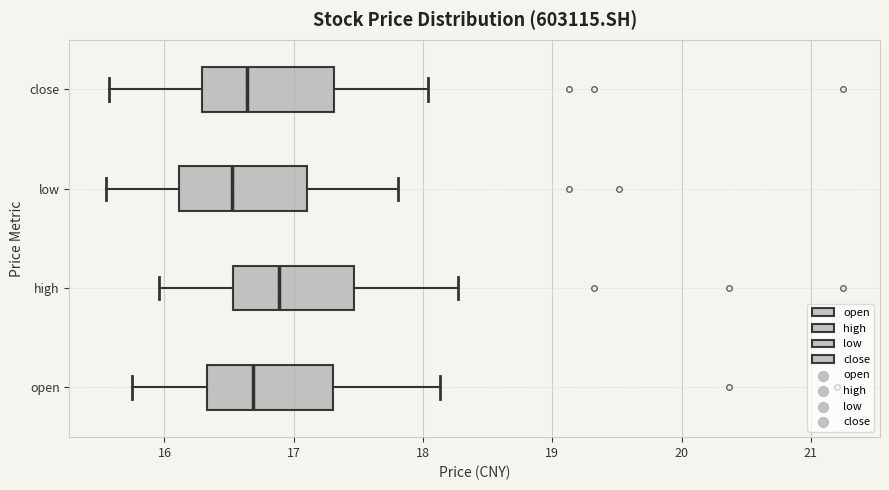

Reading bottom to top, transcribe this box plot: for each box, give where its median line is, the range the box spans, and where its two whiskers end, as read against the x-axis. The values are not printed on the chart, so give them approximately, as read against the axis.

open: median 16.7, box 16.3 to 17.3, whiskers 15.8 to 18.1
high: median 16.9, box 16.5 to 17.5, whiskers 16.0 to 18.3
low: median 16.5, box 16.1 to 17.1, whiskers 15.6 to 17.8
close: median 16.6, box 16.3 to 17.3, whiskers 15.6 to 18.0